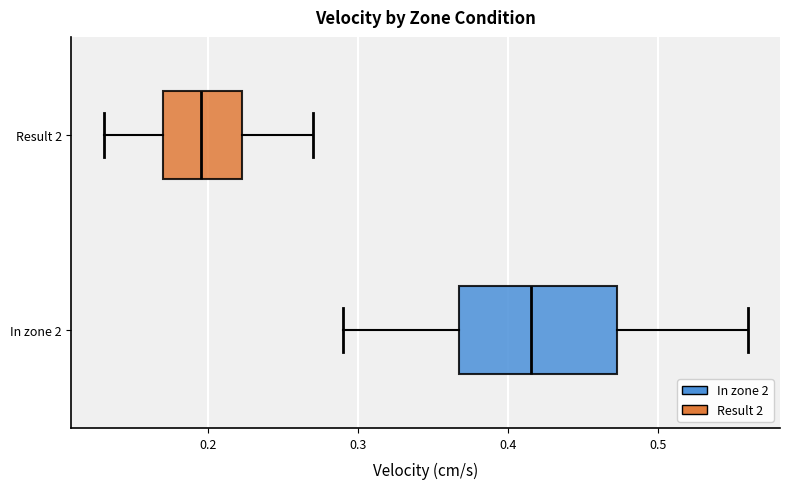

Reading bottom to top, read every box against the x-axis: the position of its median line, the range the box covers, and the ends of its whiskers. The values are not printed on the chart, so give them approximately, as read against the axis.

In zone 2: median 0.42, box 0.37 to 0.47, whiskers 0.29 to 0.56
Result 2: median 0.20, box 0.17 to 0.22, whiskers 0.13 to 0.27